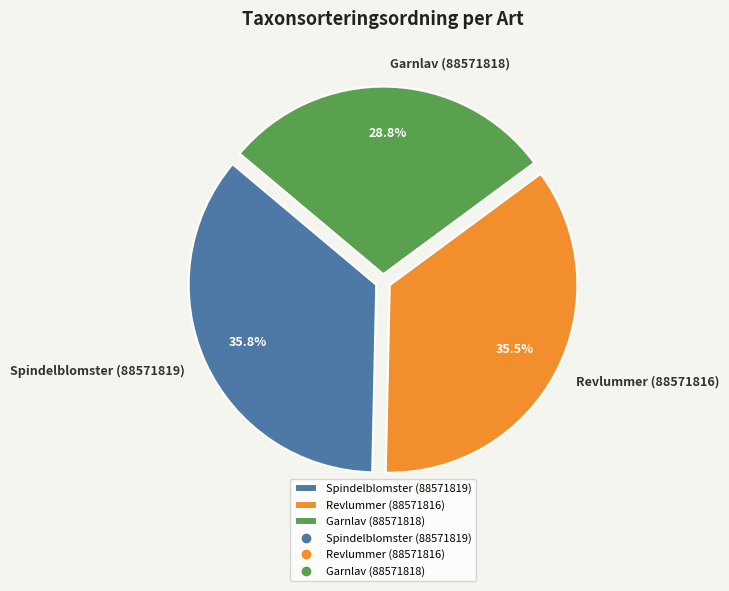

To the nearest percent, what is the combined percentage of Revlummer (88571816) and Garnlav (88571818)?

64%